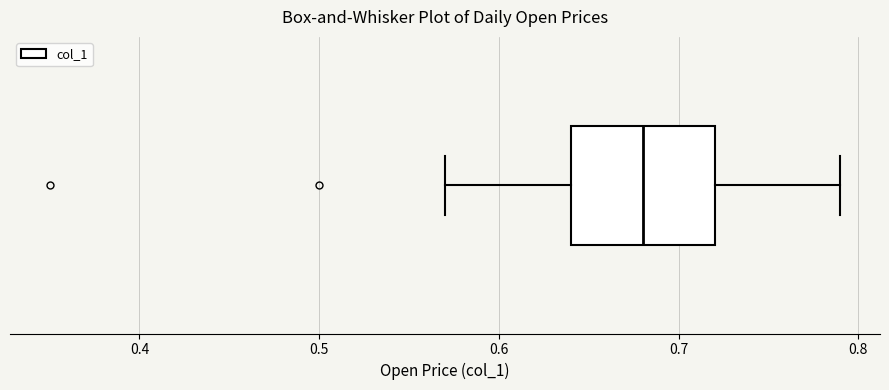

Read this box plot against the x-axis: the position of the median line, the range covered by the box, and the ends of both whiskers. The values are not printed on the chart, so give them approximately, as read against the axis.

median 0.68, box 0.64 to 0.72, whiskers 0.57 to 0.79